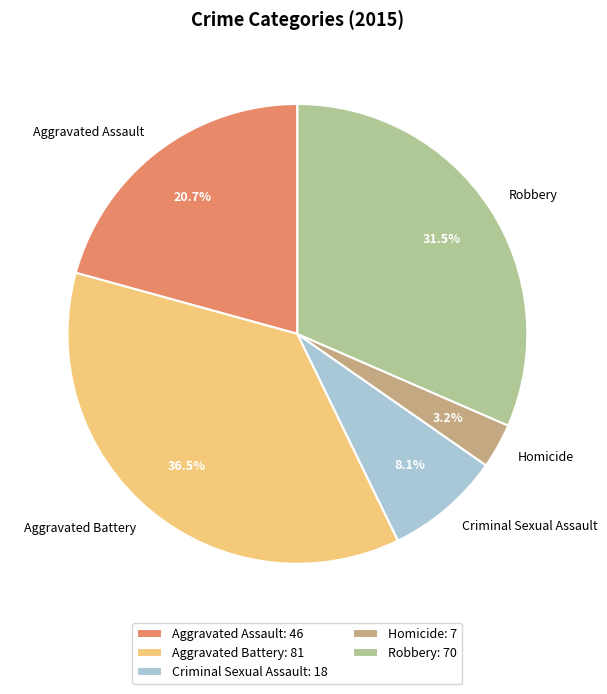

Approximately how many times larger is the value at Criminal Sexual Assault compared to Robbery?

0.3